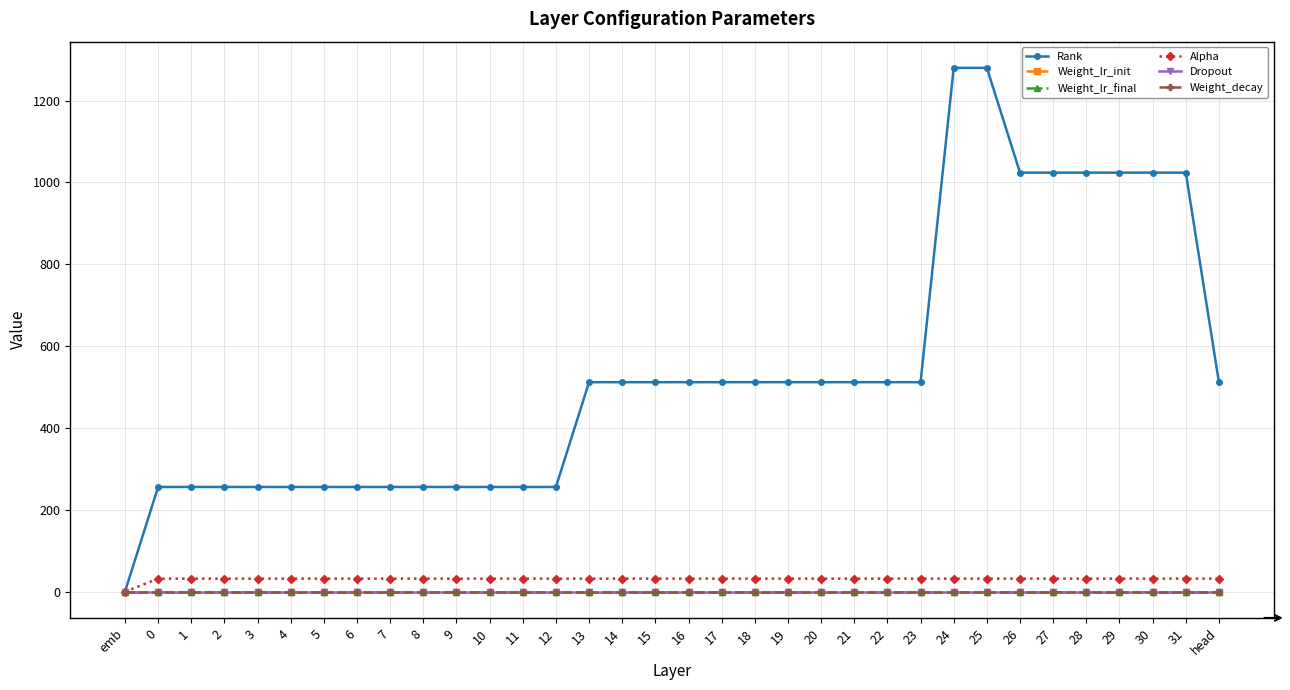

Does the chart have visible grid lines?

Yes